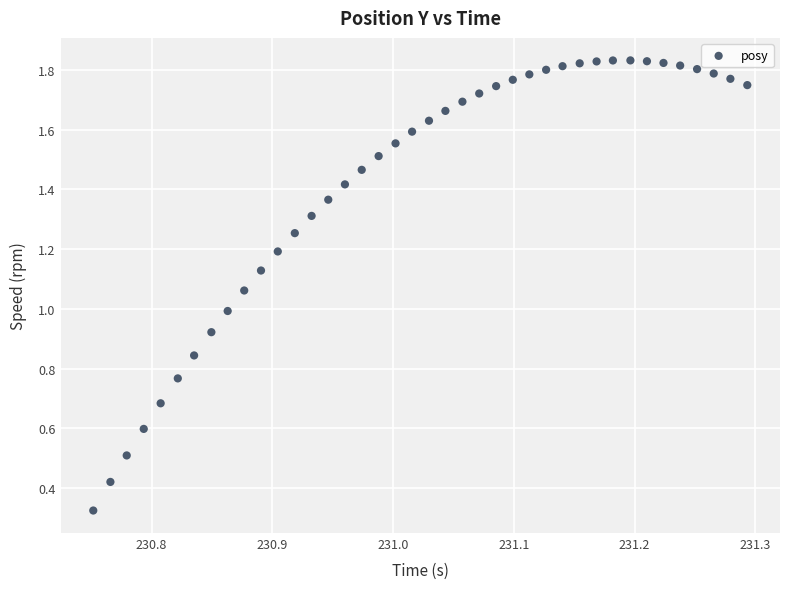

Count the number of points in this scatter plot.

40